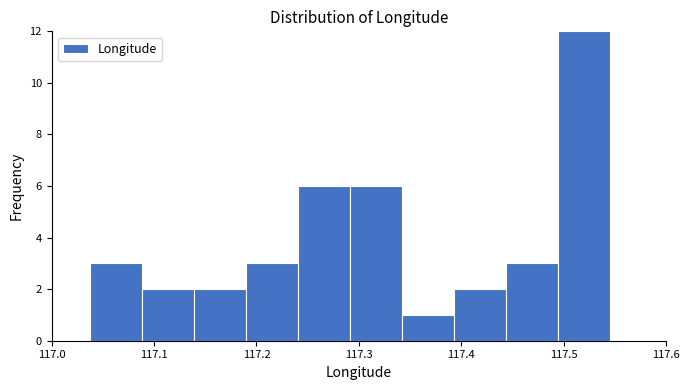

How tall is the bar that spans 117.49 to 117.55 on the x-axis? Neither the bar edges nor the heights are printed on the chart, so give them approximately, as read against the axes.

12